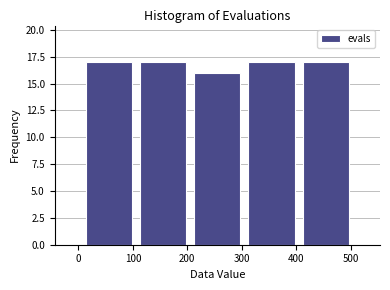

How tall is the bar that spans 10 to 110 on the x-axis? Neither the bar edges nor the heights are printed on the chart, so give them approximately, as read against the axes.

17